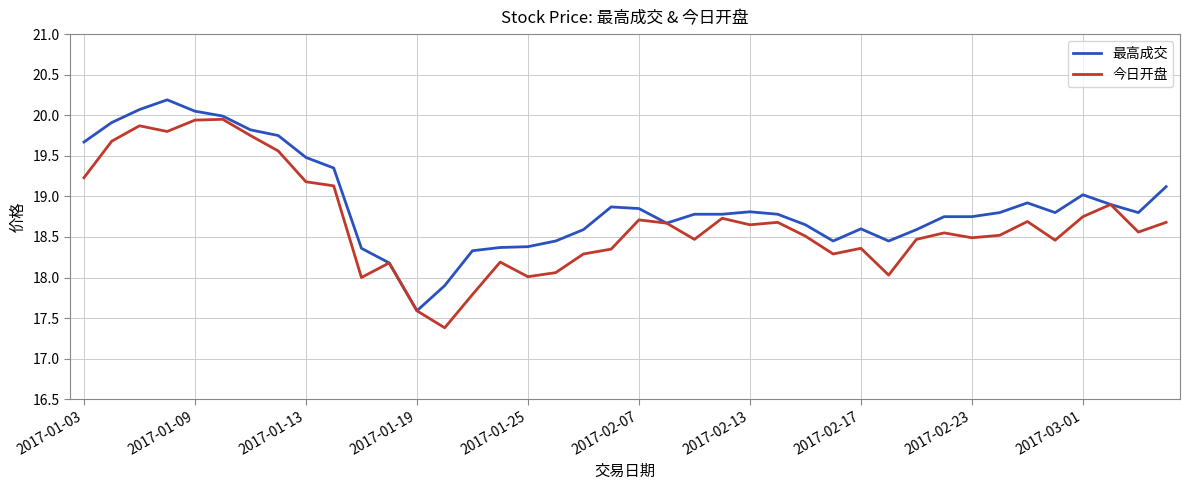

List the series in order of their overall mean, lowest first.

今日开盘, 最高成交